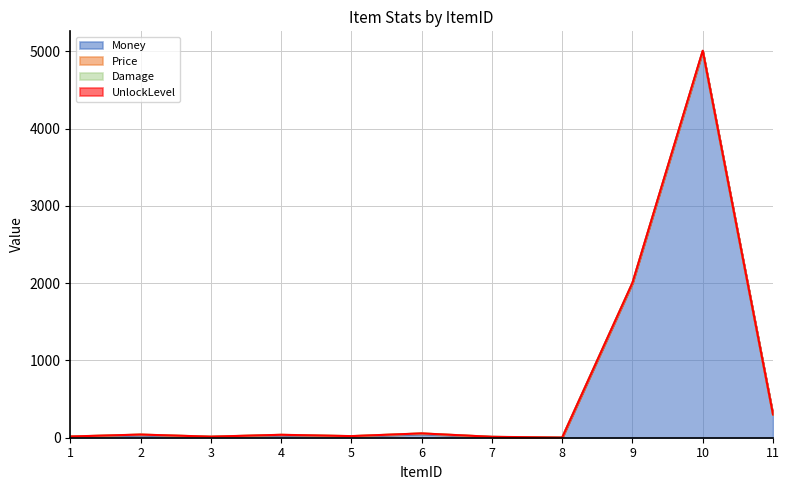

At which category does the chart reach its minimum across all series?

8